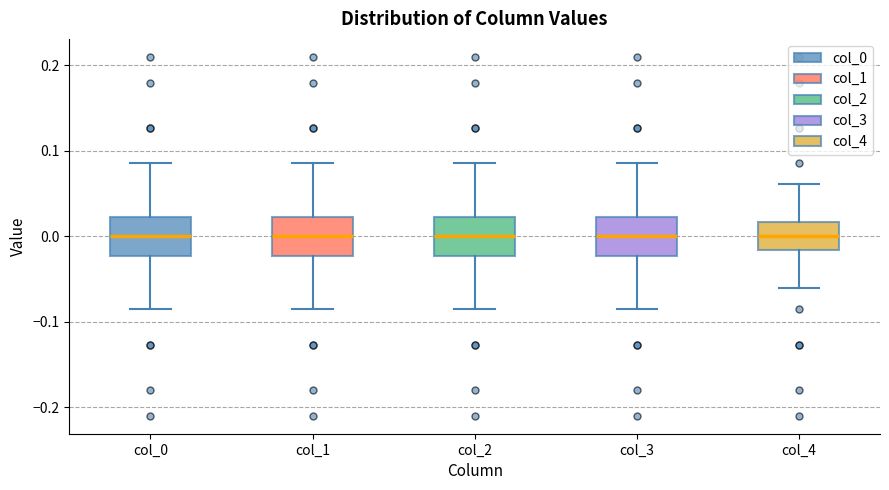

Where is the lower edge of the box for col_3 on the y-axis? The values are not printed on the chart, so give them approximately, as read against the axis.

-0.02